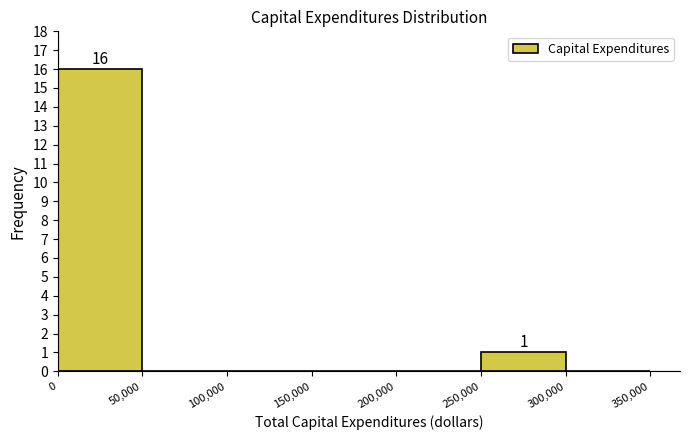

Which range on the x-axis has the tallest bar?

0 to 50,000